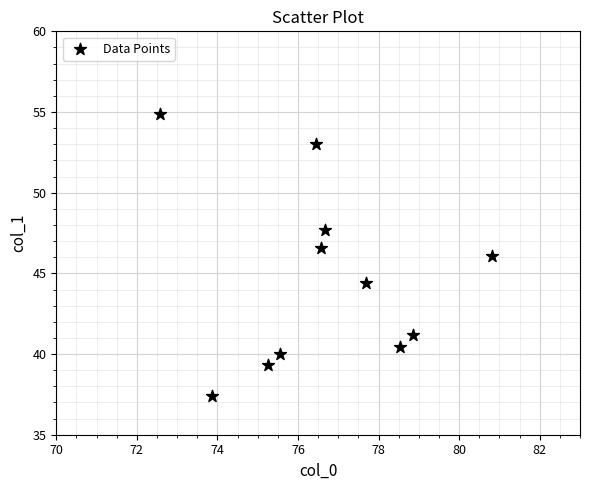

What is the average X value?

76.6